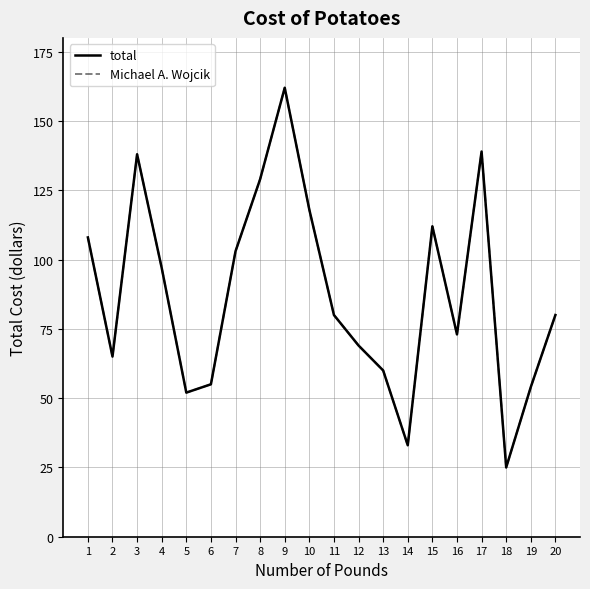

Is this an area chart (filled region under the line)?

No